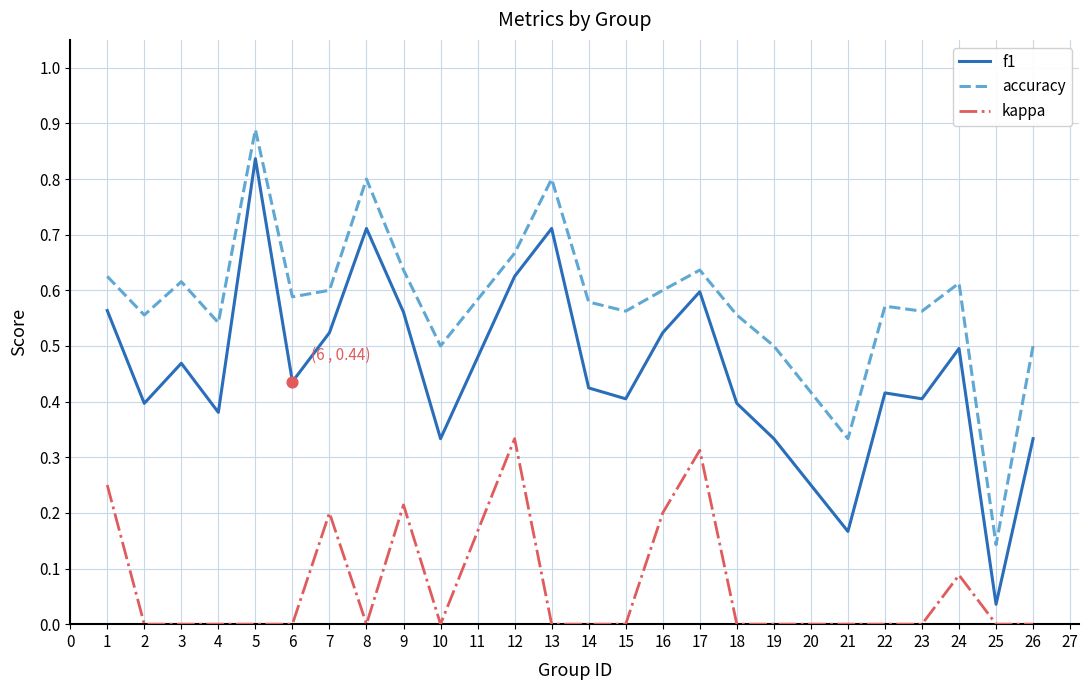

At how many categories does at least one series exceed 0?

24